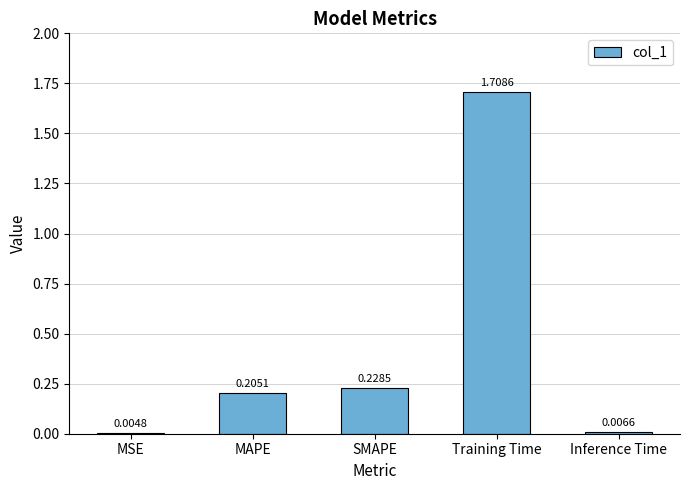

Which category has the highest value across all series?

Training Time